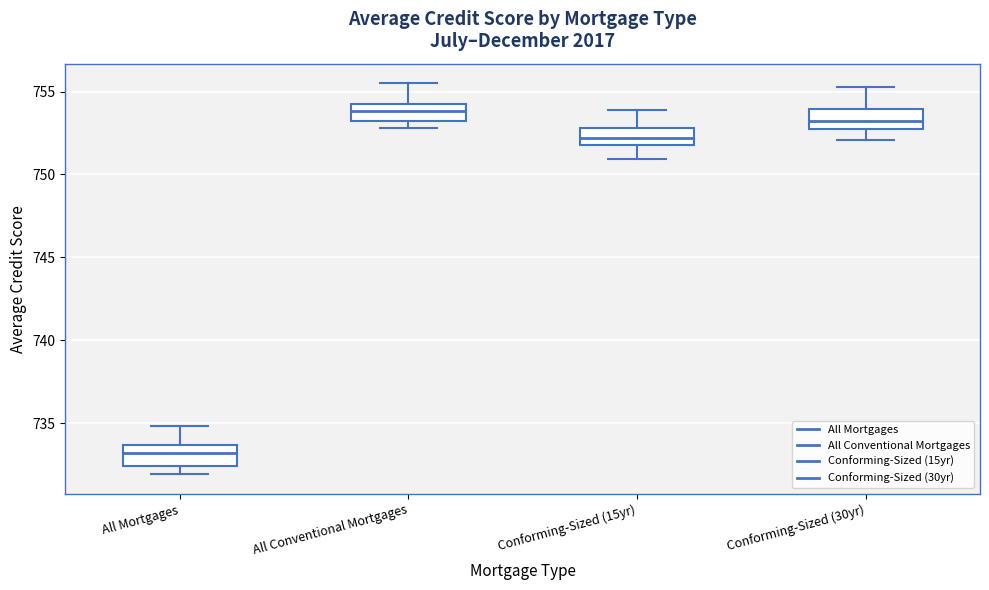

Reading left to right, read every box against the y-axis: the position of its median line, the range the box covers, and the ends of its whiskers. The values are not printed on the chart, so give them approximately, as read against the axis.

All Mortgages: median 733.0, box 732.5 to 733.5, whiskers 732.0 to 735.0
All Conventional Mortgages: median 754.0, box 753.0 to 754.5, whiskers 753.0 (just below the box's lower edge) to 755.5
Conforming-Sized (15yr): median 752.0 (inside the box), box 752.0 to 753.0, whiskers 751.0 to 754.0
Conforming-Sized (30yr): median 753.0, box 752.5 to 754.0, whiskers 752.0 to 755.5